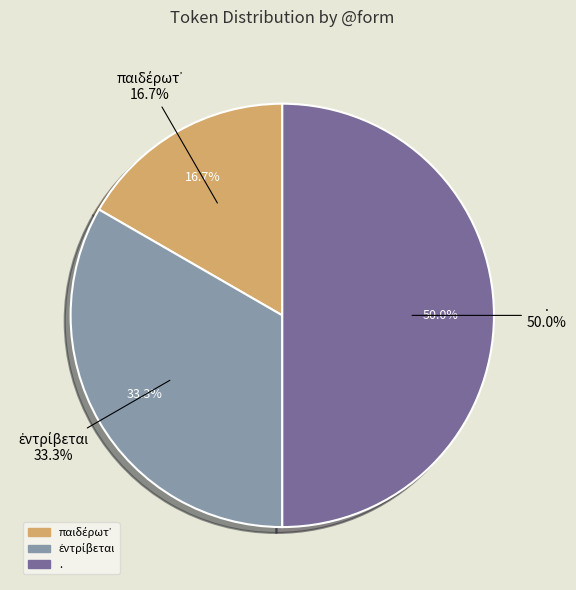

Does παιδέρωτ᾽ represent more than half of the total?

No